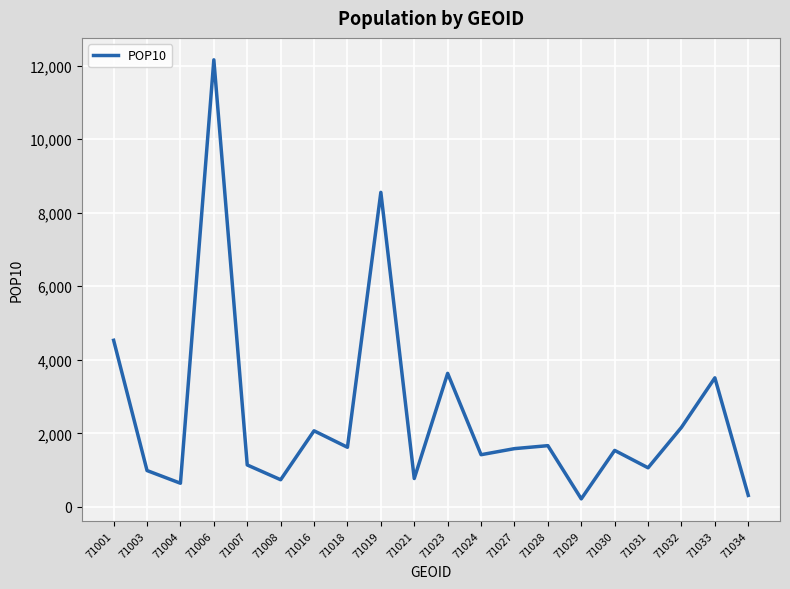

How many interior local valleys (lower than both neighbors) does the data have?

7